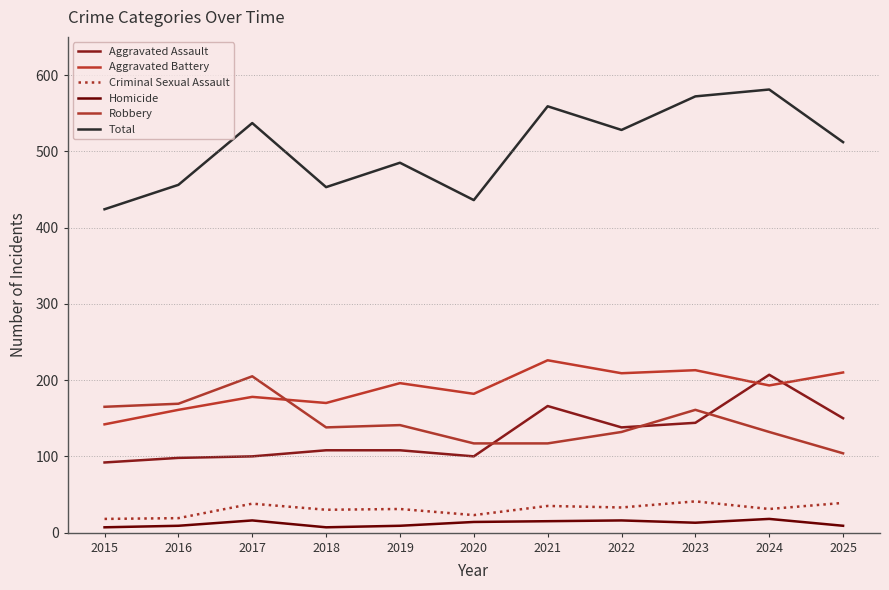

True or false: Homicide and Aggravated Battery intersect in this chart.

False